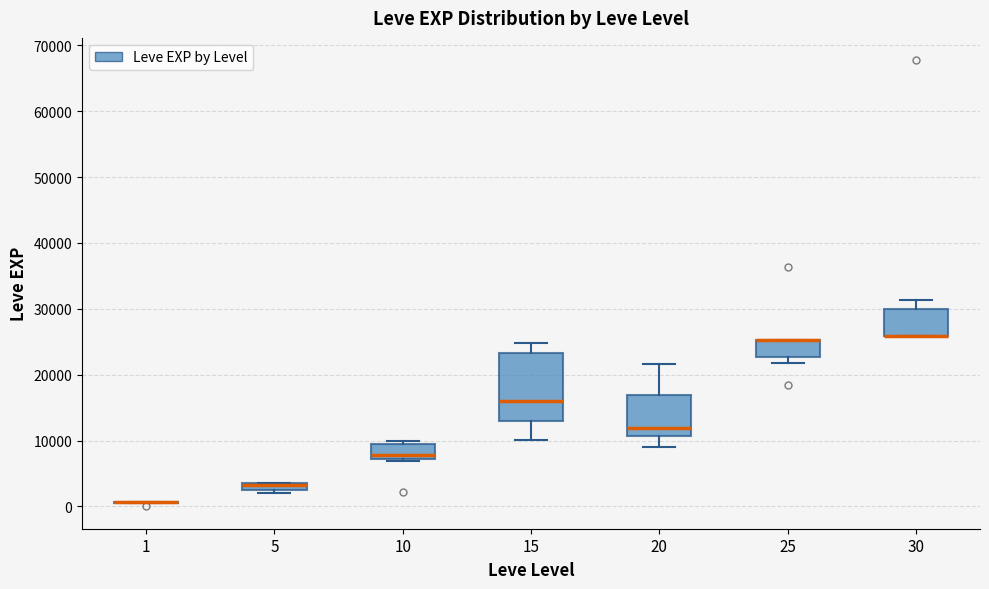

Where does the upper whisker of the box at x = 30 end on the y-axis? The values are not printed on the chart, so give them approximately, as read against the axis.

31000